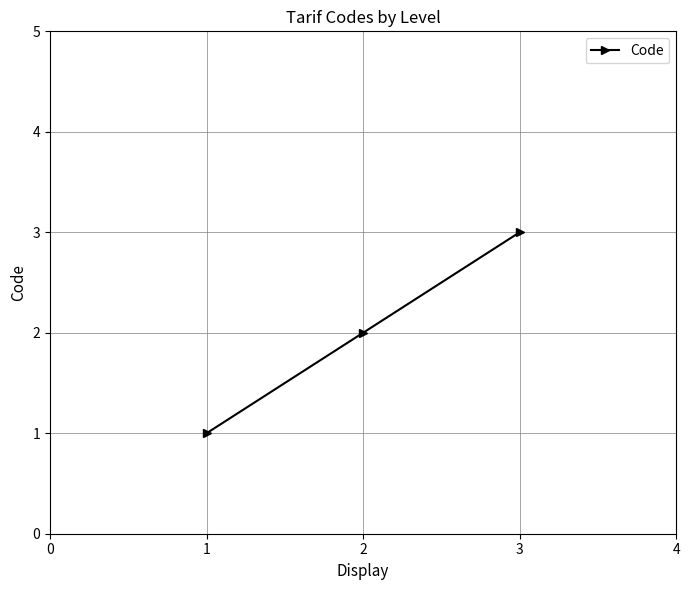

List the labels in order of value, largest first.

3, 2, 1